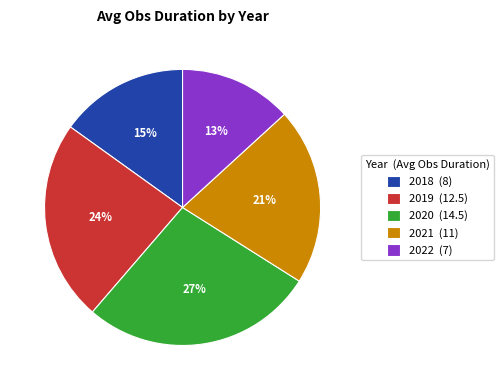

To the nearest percent, what portion does 2021 represent?

21%